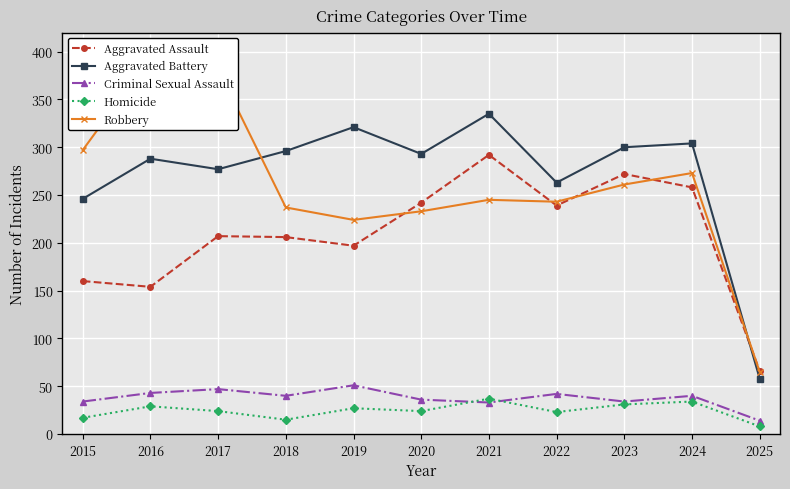

Reading left to right, extract all data points from this chart.

Aggravated Assault: 160	154	207	206	197	242	292	239	272	258	66
Aggravated Battery: 246	288	277	296	321	293	335	263	300	304	58
Criminal Sexual Assault: 34	43	47	40	51	36	33	42	34	40	14
Homicide: 17	29	24	15	27	24	37	23	31	34	8
Robbery: 297	394	381	237	224	233	245	243	261	273	65